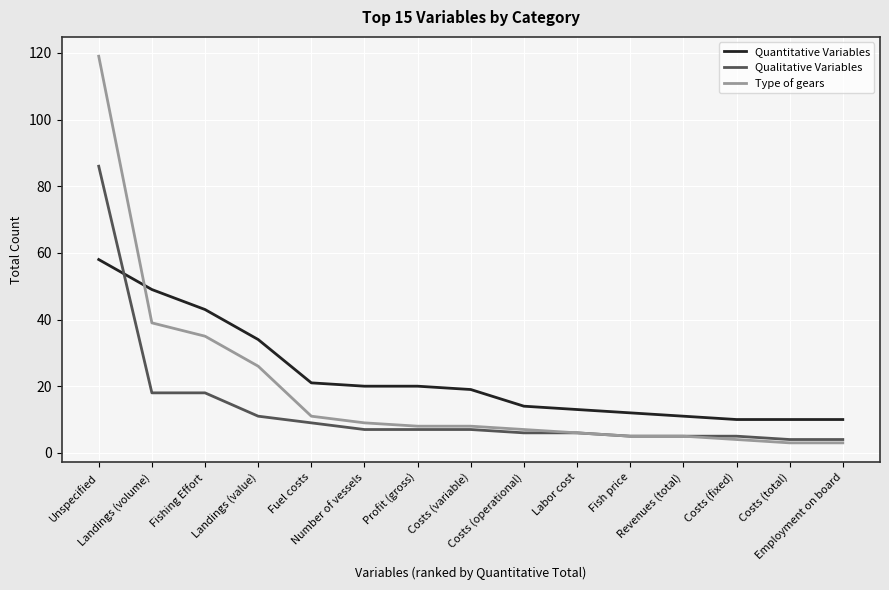

True or false: Qualitative Variables and Quantitative Variables intersect in this chart.

True